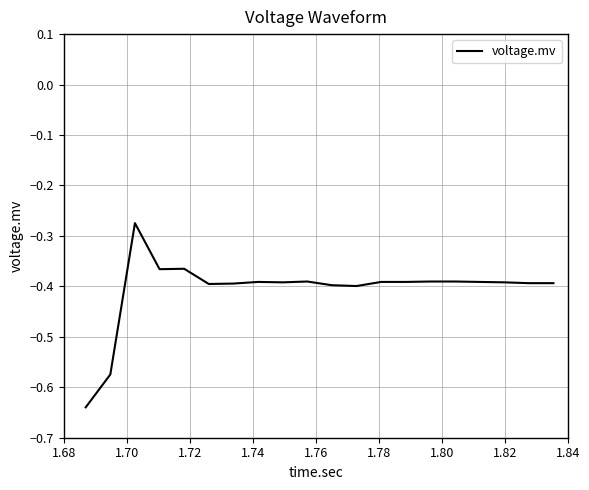

What is the difference between the maximum and minimum values?

0.4